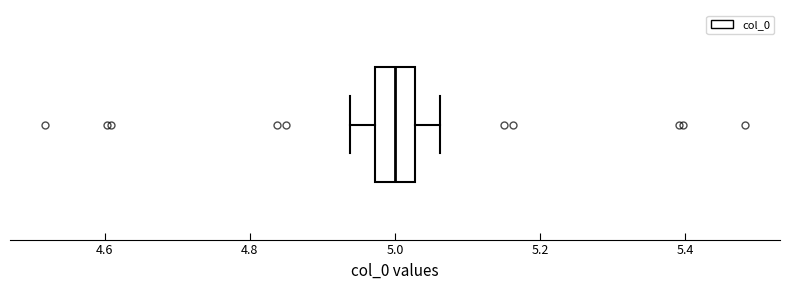

Read this box plot against the x-axis: the position of the median line, the range covered by the box, and the ends of both whiskers. The values are not printed on the chart, so give them approximately, as read against the axis.

median 5.00, box 4.98 to 5.02, whiskers 4.94 to 5.06